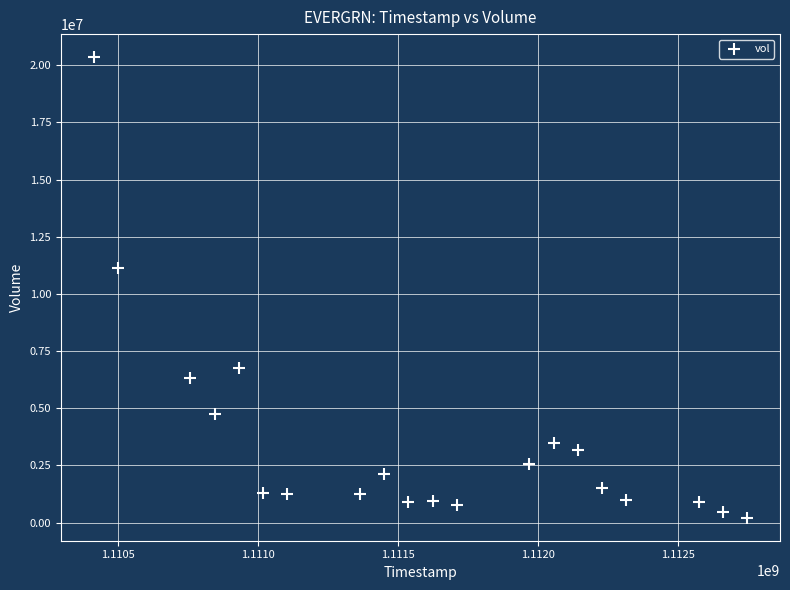

What is the range of X values (max minus min)?

2332800